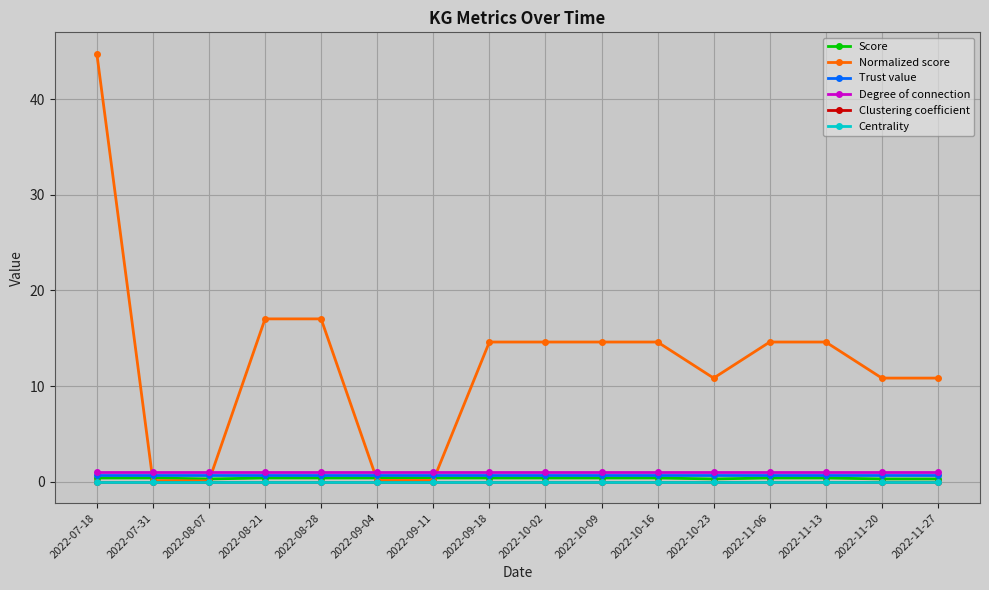

The Normalized score series shows 7.4 at 2022-11-06. True or false?

False